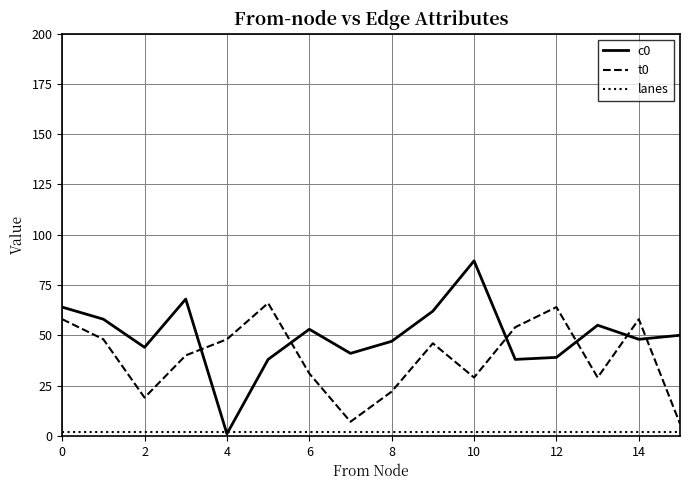

Reading left to right, transcribe all the data shown in this chart.

c0: 64	58	44	68	1	38	53	41	47	62	87	38	39	55	48	50
t0: 58	48	19	40	48	66	31	7	22	46	29	54	64	29	58	6
lanes: 2	2	2	2	2	2	2	2	2	2	2	2	2	2	2	2